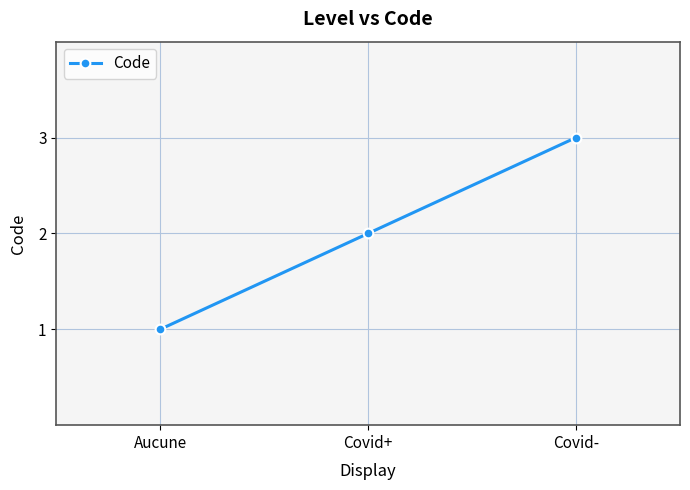

Reading right to left, extract all data points from this chart.

3	2	1